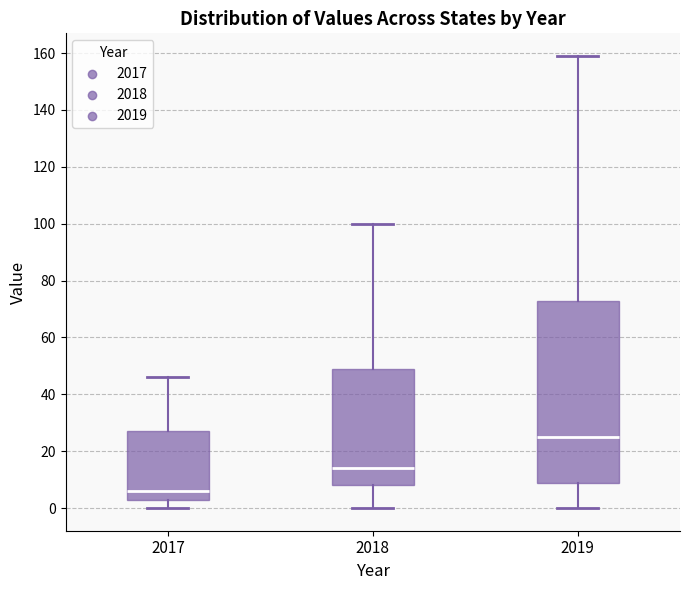

Where does the median line of the box at x = 2018 sit on the y-axis? The values are not printed on the chart, so give them approximately, as read against the axis.

14